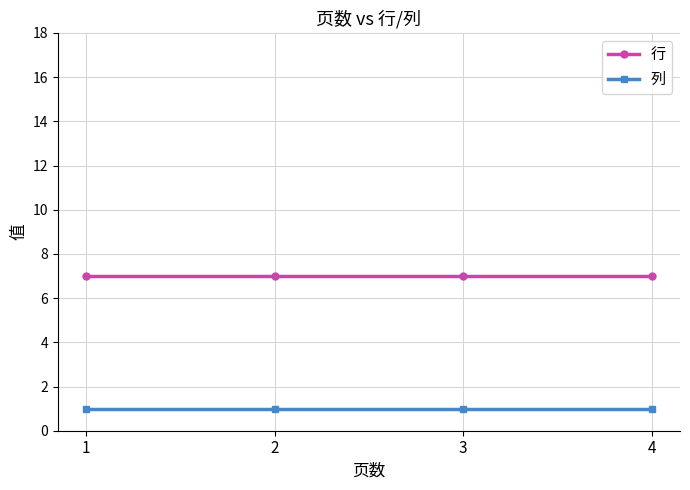

Reading left to right, extract all data points from this chart.

行: 1=7	2=7	3=7	4=7
列: 1=1	2=1	3=1	4=1